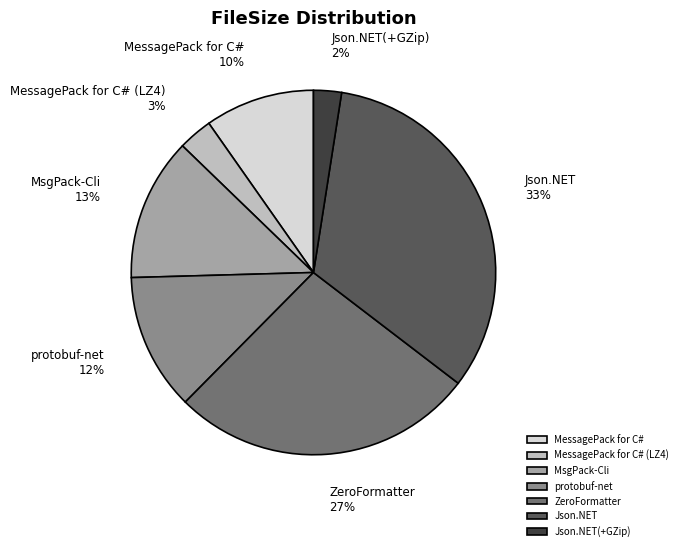

To the nearest percent, what is the average slice percentage?

14%